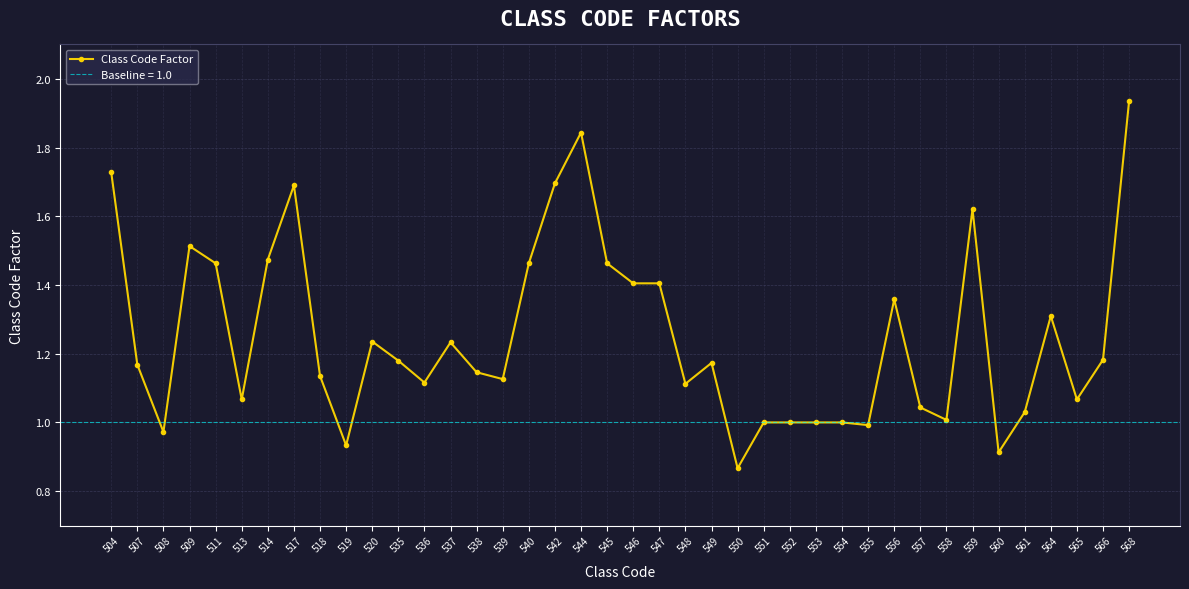

Which category has the highest value across all series?

568